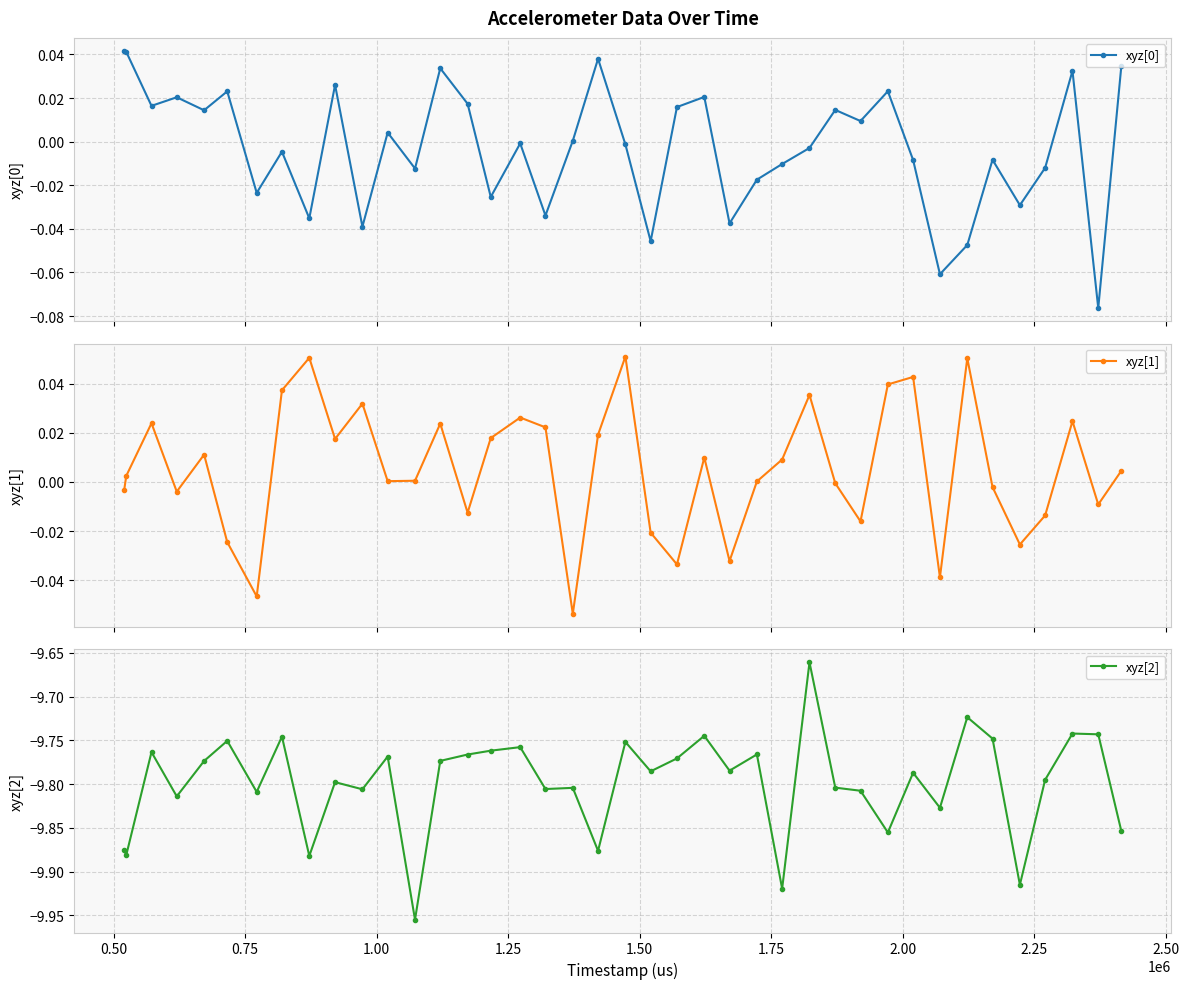

What are all the series names shown in the legend?

xyz[0], xyz[1], xyz[2]